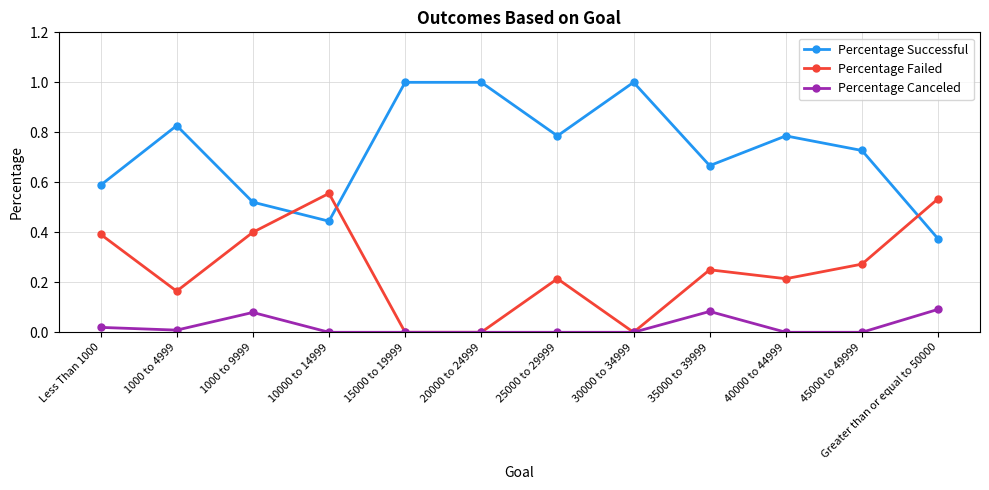

List the series in order of their peak value, highest first.

Percentage Successful, Percentage Failed, Percentage Canceled